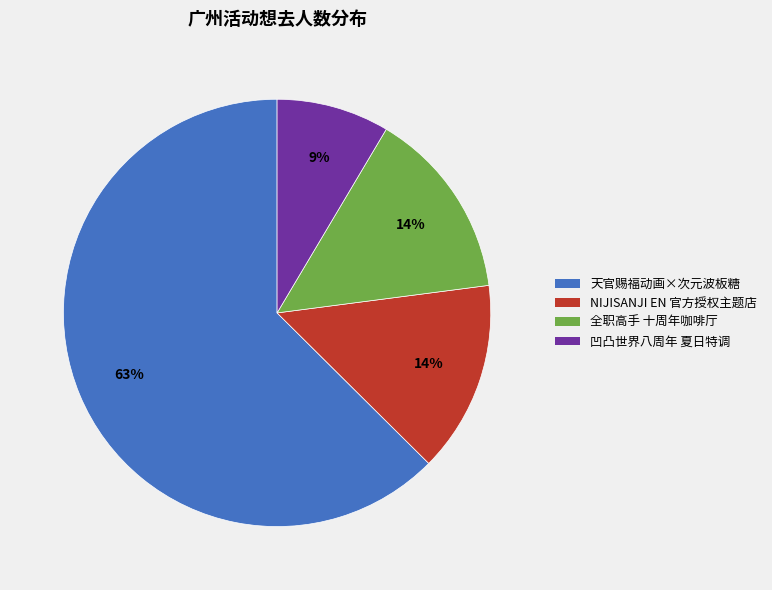

To the nearest percent, what is the average slice percentage?

25%